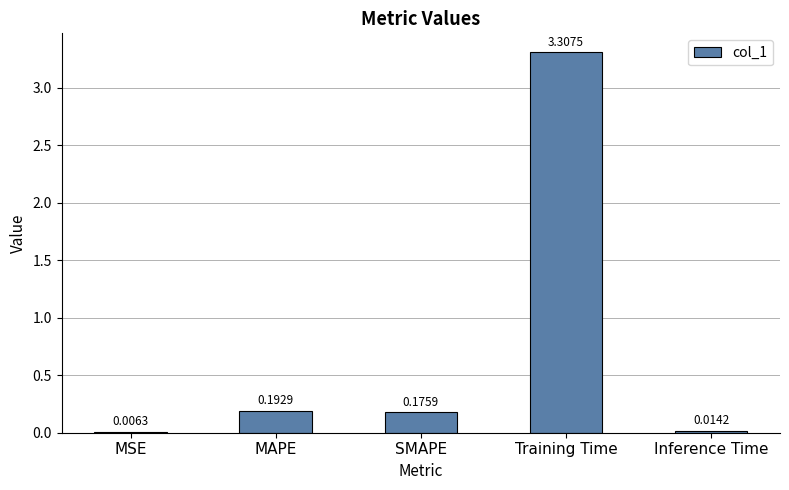

What is the maximum value shown in the chart?

3.3